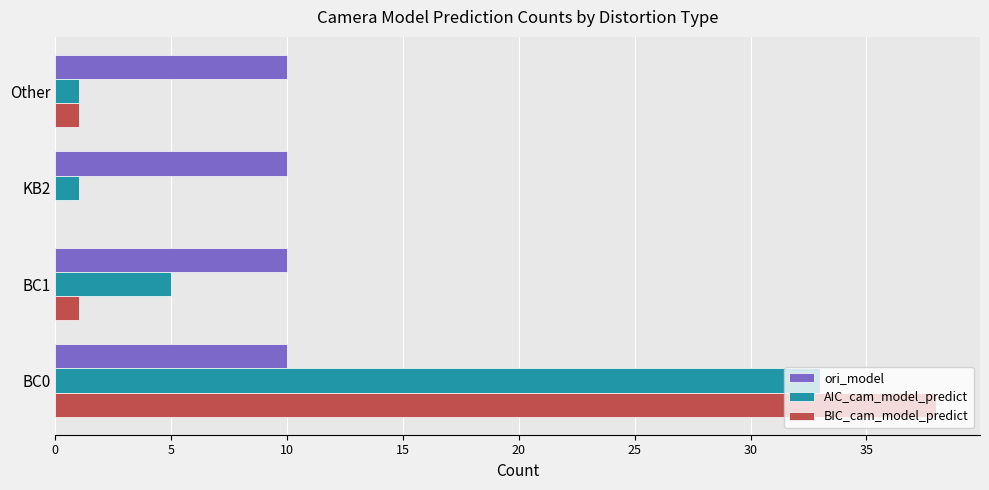

How many values in BIC_cam_model_predict are above zero?

3